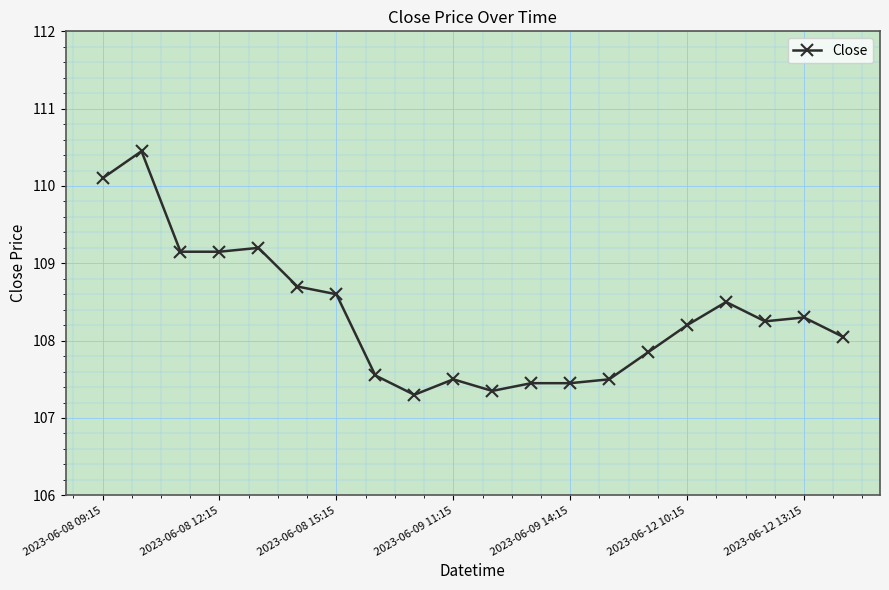

True or false: there are more than 2 points higher than both neighbors.

True